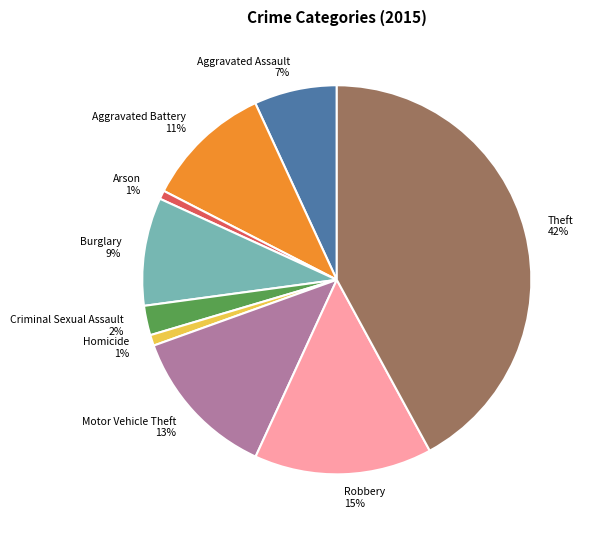

The Burglary slice represents 1% of the pie. True or false?

False